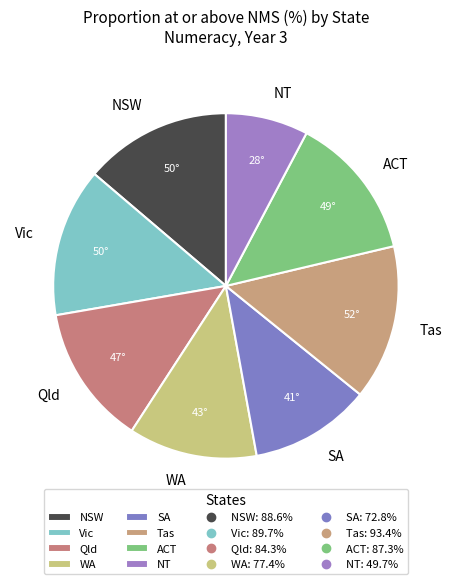

True or false: NT accounts for 8% of the total.

True